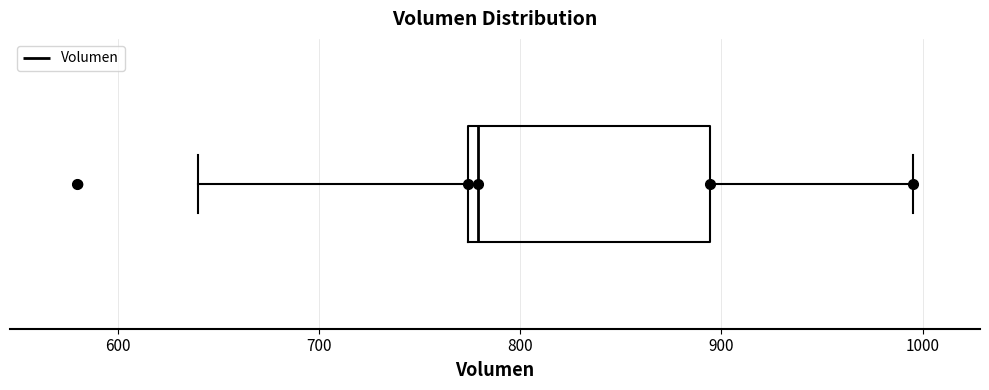

Transcribe this box plot: give where the median line is, the range the box spans, and where the two whiskers end, as read against the x-axis. The values are not printed on the chart, so give them approximately, as read against the axis.

median 780, box 770 to 890, whiskers 640 to 1000